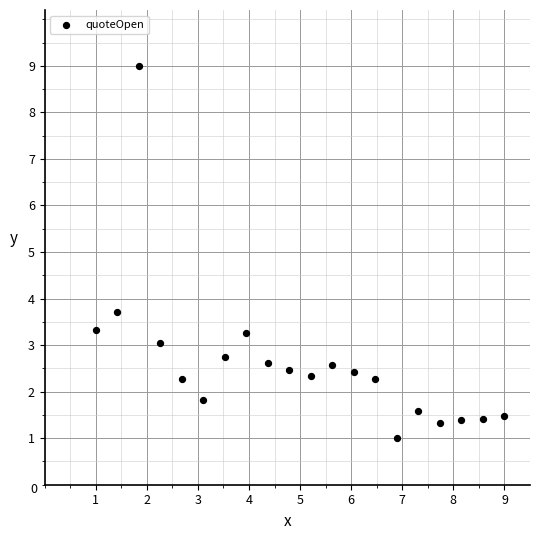

What Y value in the scatter plot is closest to 5?

3.7